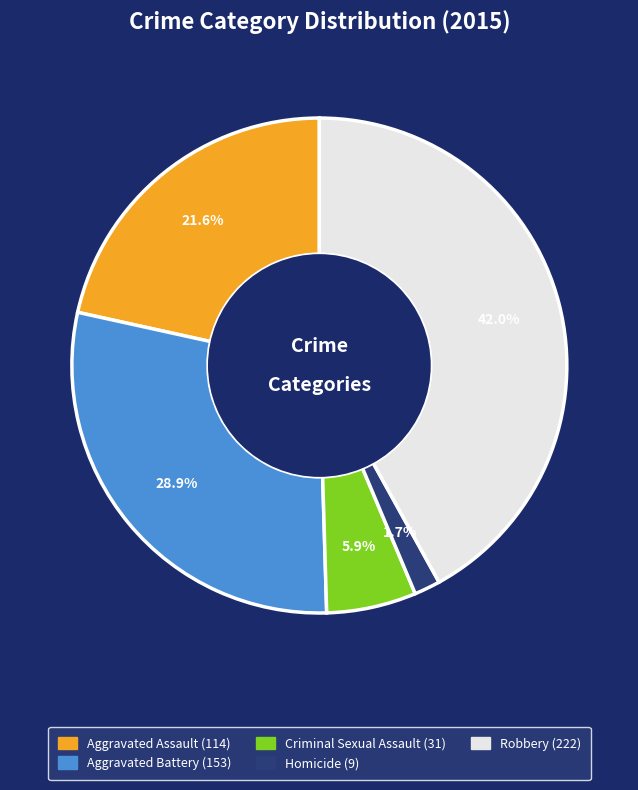

Which category has the smallest portion of the pie?

Homicide